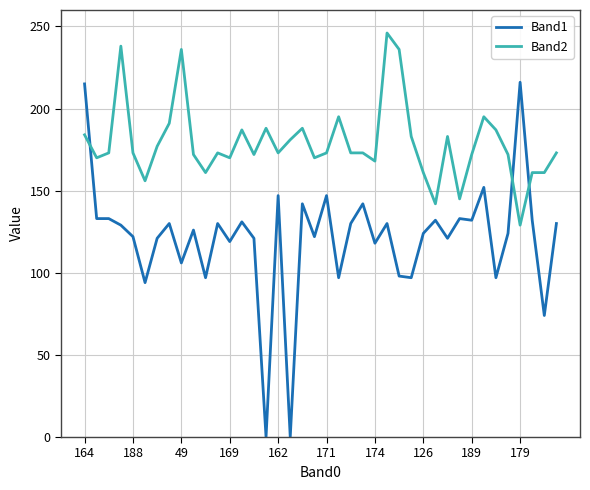

Which series has the largest total across all categories?

Band2